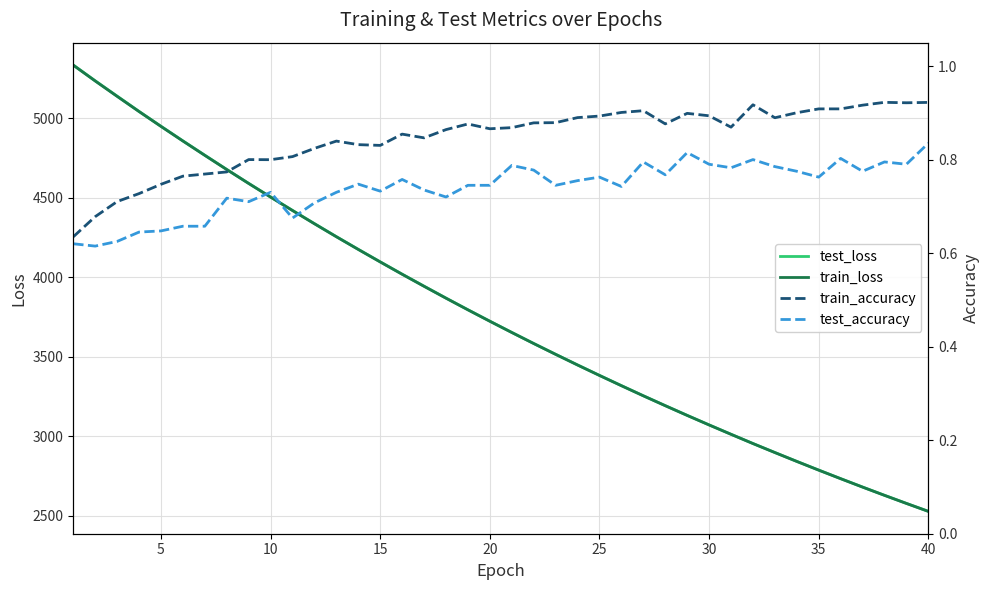

Reading left to right, what are all the values shown in this chart?

test_loss: 5333.9	5234.7	5138.2	5042.1	4948.7	4856.9	4766.7	4677.1	4589.7	4503.9	4419.7	4336.5	4254.6	4174.7	4096.3	4018.8	3943.1	3868.4	3795.1	3723.1	3652.5	3583.0	3515.1	3448.1	3382.3	3317.9	3254.2	3192.1	3131.0	3071.0	3012.1	2953.8	2897.3	2841.6	2786.8	2733.0	2680.1	2628.2	2577.3	2527.3
train_loss: 5332.5	5233.1	5136.5	5041.0	4947.5	4855.6	4765.3	4676.3	4588.7	4502.9	4418.4	4335.3	4253.7	4173.8	4095.1	4017.8	3942.0	3867.3	3794.1	3722.3	3651.6	3582.2	3514.1	3447.2	3381.5	3316.9	3253.5	3191.4	3130.2	3070.2	3011.4	2953.3	2896.7	2840.9	2786.1	2732.3	2679.5	2627.6	2576.7	2526.8
train_accuracy: 0.6	0.7	0.7	0.7	0.7	0.8	0.8	0.8	0.8	0.8	0.8	0.8	0.8	0.8	0.8	0.9	0.8	0.9	0.9	0.9	0.9	0.9	0.9	0.9	0.9	0.9	0.9	0.9	0.9	0.9	0.9	0.9	0.9	0.9	0.9	0.9	0.9	0.9	0.9	0.9
test_accuracy: 0.6	0.6	0.6	0.6	0.6	0.7	0.7	0.7	0.7	0.7	0.7	0.7	0.7	0.7	0.7	0.8	0.7	0.7	0.7	0.7	0.8	0.8	0.7	0.8	0.8	0.7	0.8	0.8	0.8	0.8	0.8	0.8	0.8	0.8	0.8	0.8	0.8	0.8	0.8	0.8